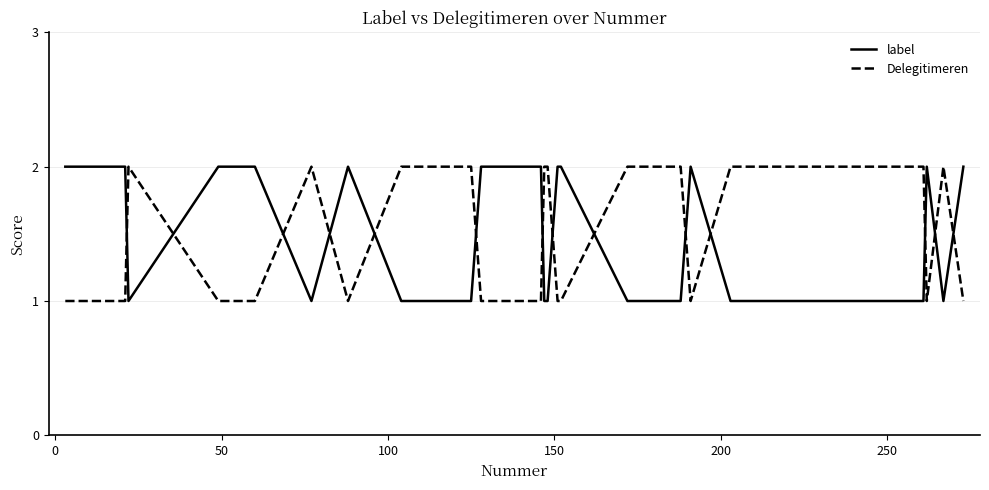

How many intersections are there between Delegitimeren and label?

14